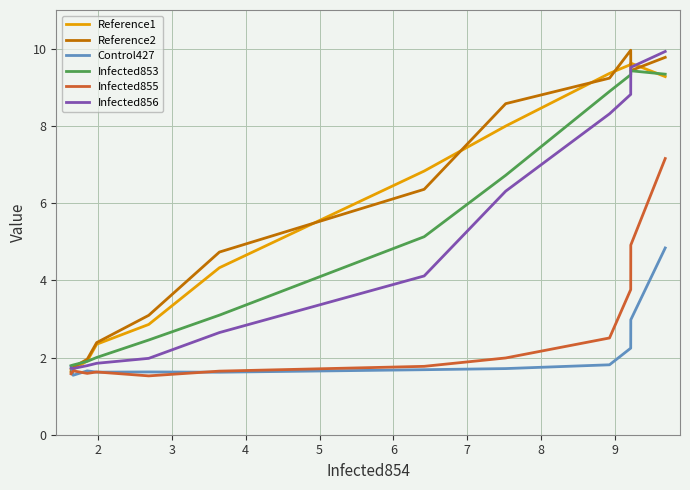

Does the chart have visible grid lines?

Yes